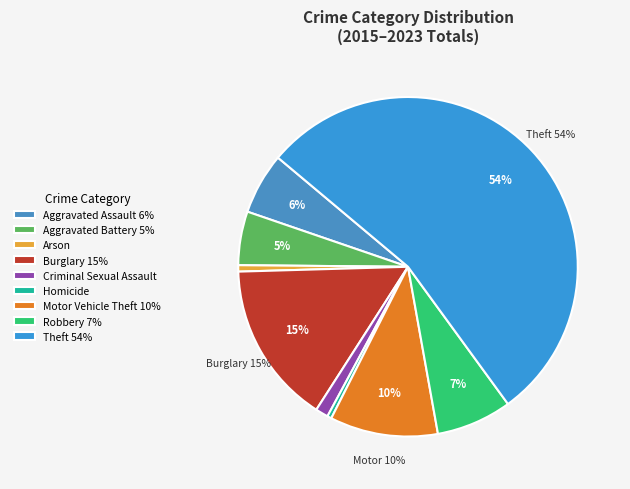

How many slices are in this pie chart?

9